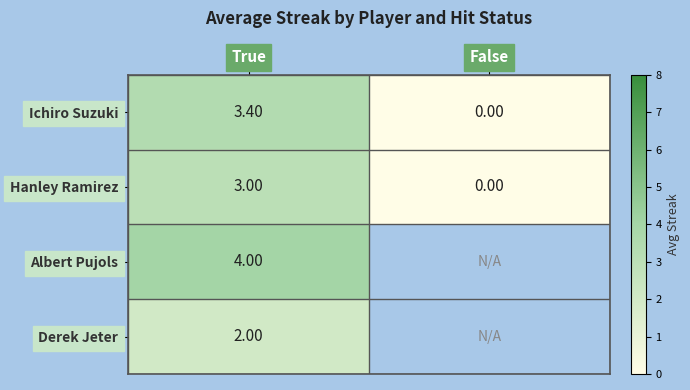

What is the difference between the maximum and minimum values in the Ichiro Suzuki series?

3.4